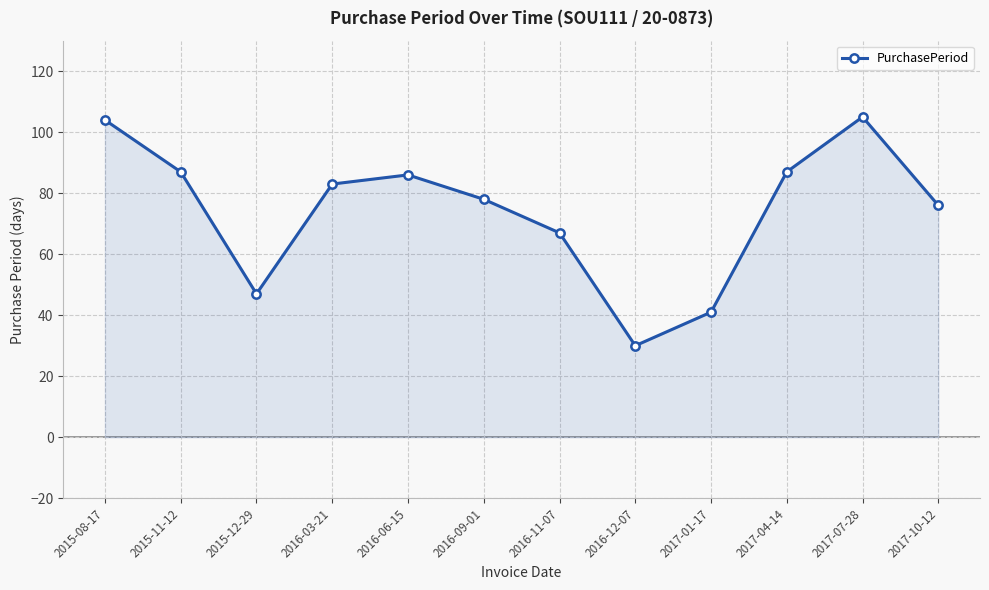

What is the difference between the maximum and second lowest values?

64